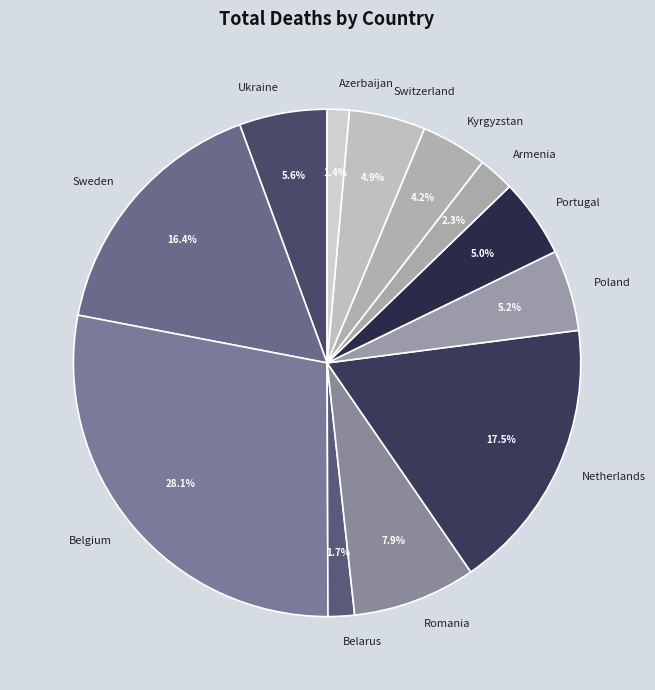

Is the sum of Ukraine and Armenia greater than half?

No